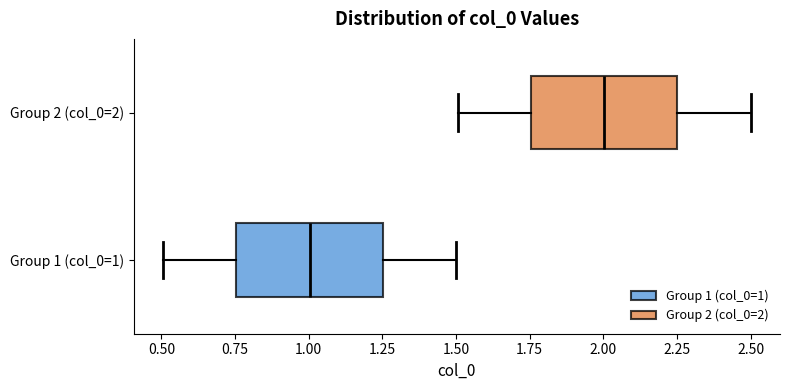

Where does the right whisker of the box for Group 1 (col_0=1) end on the x-axis? The values are not printed on the chart, so give them approximately, as read against the axis.

1.50